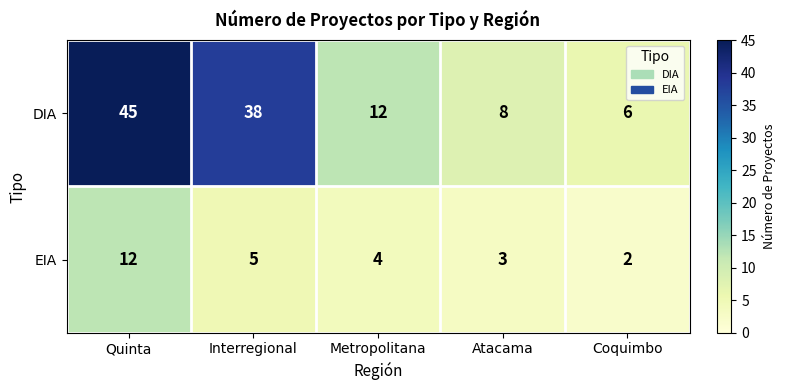

How many EIA values are between 3 and 5?

3